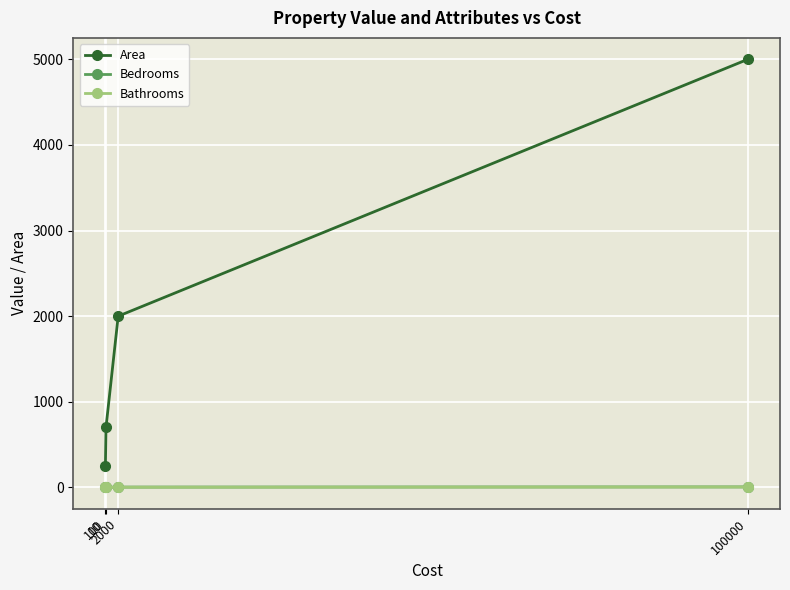

True or false: Bathrooms has more than 1 points higher than both neighbors.

False